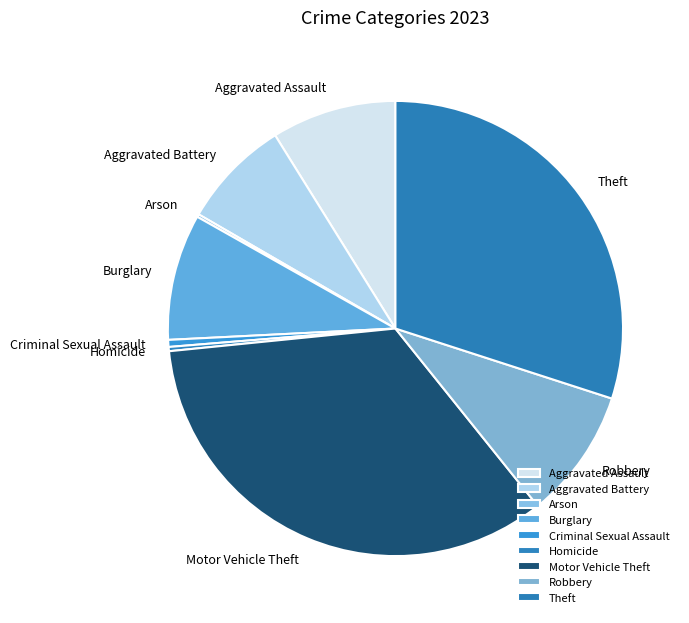

Approximately how many times larger is the value at Theft compared to Burglary?

3.3